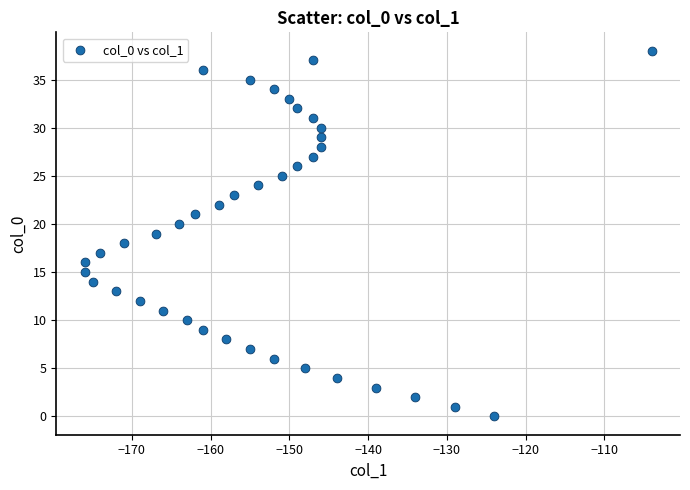

What is the range of Y values (max minus min)?

38